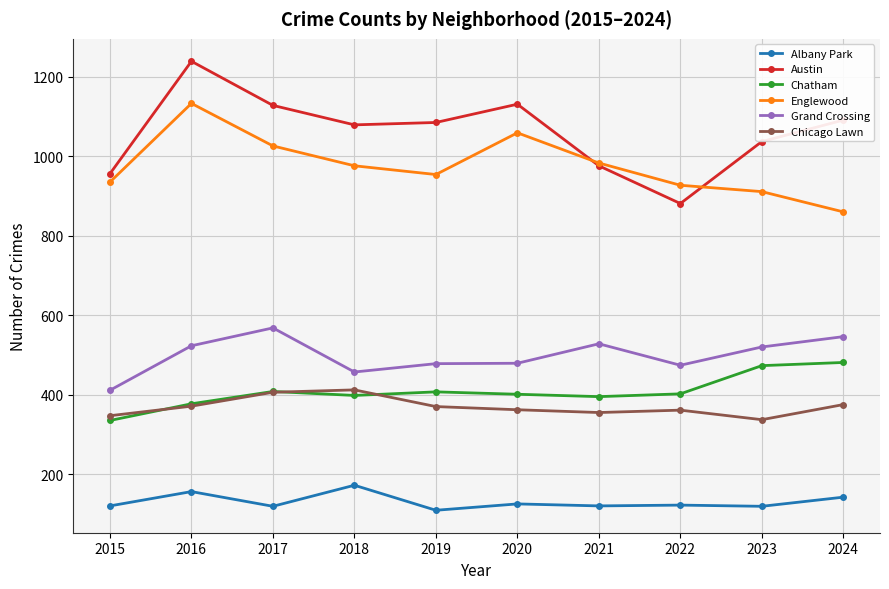

Which series changed the most between 2017 and 2022?

Austin